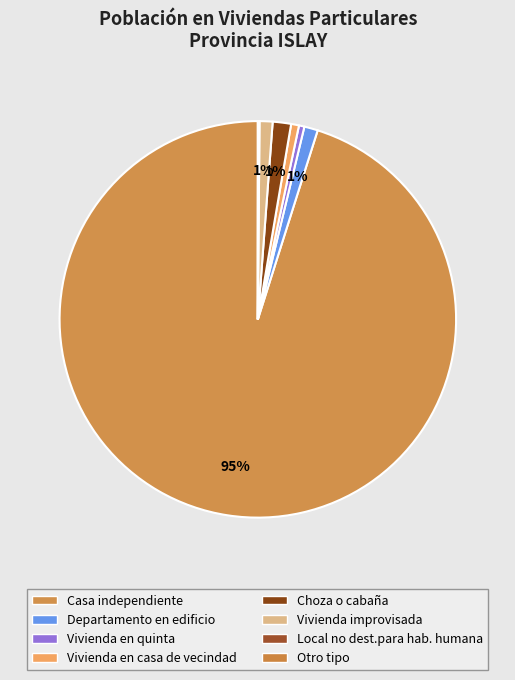

What is the majority slice?

Casa independiente